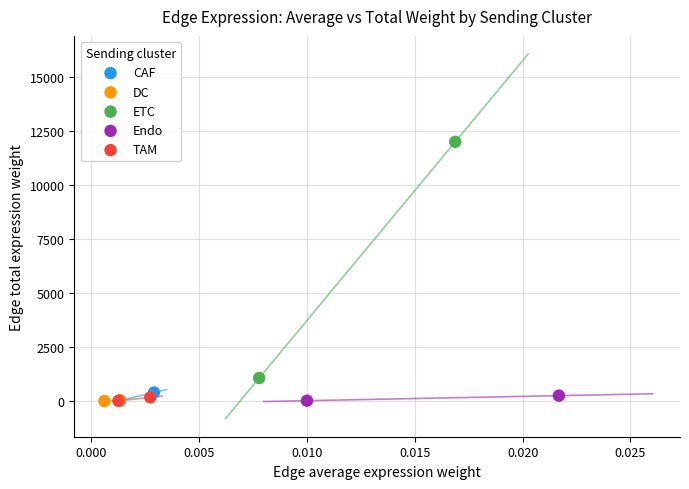

What are all the series names shown in the legend?

CAF, DC, ETC, Endo, TAM